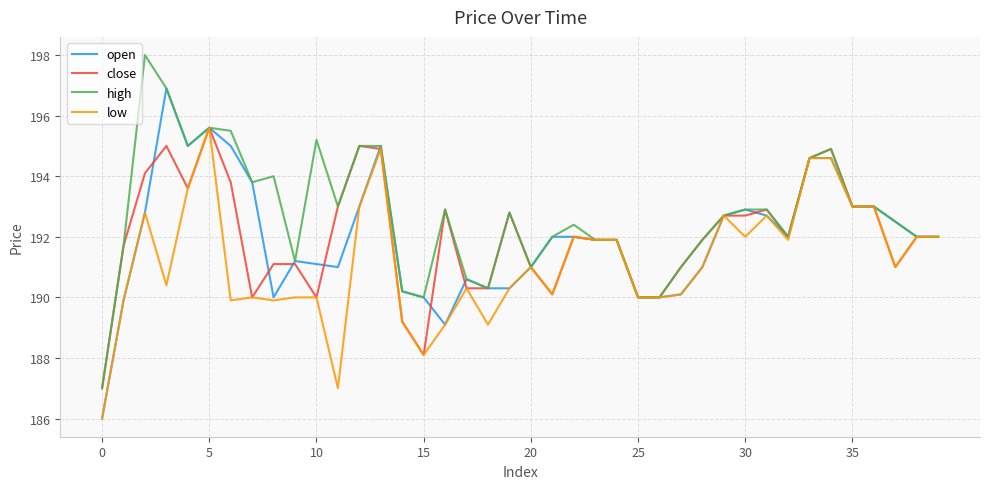

What is the maximum value for close?

195.6